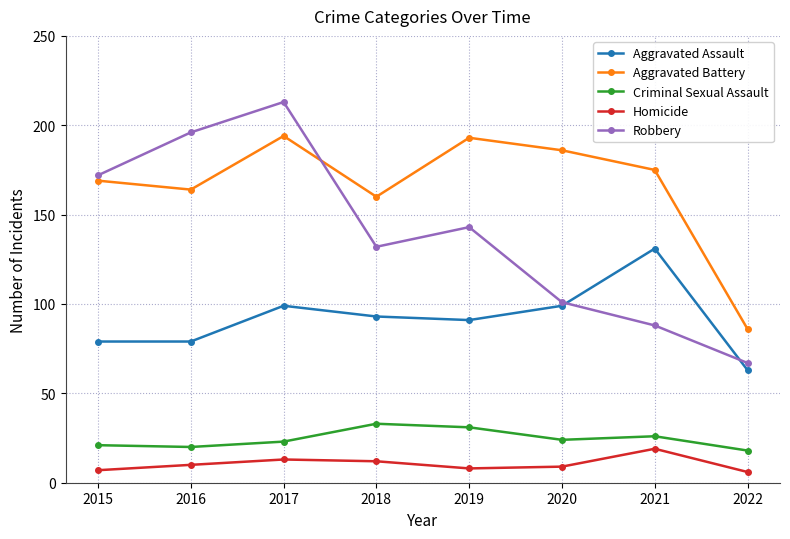

How many distinct data groups are displayed?

5